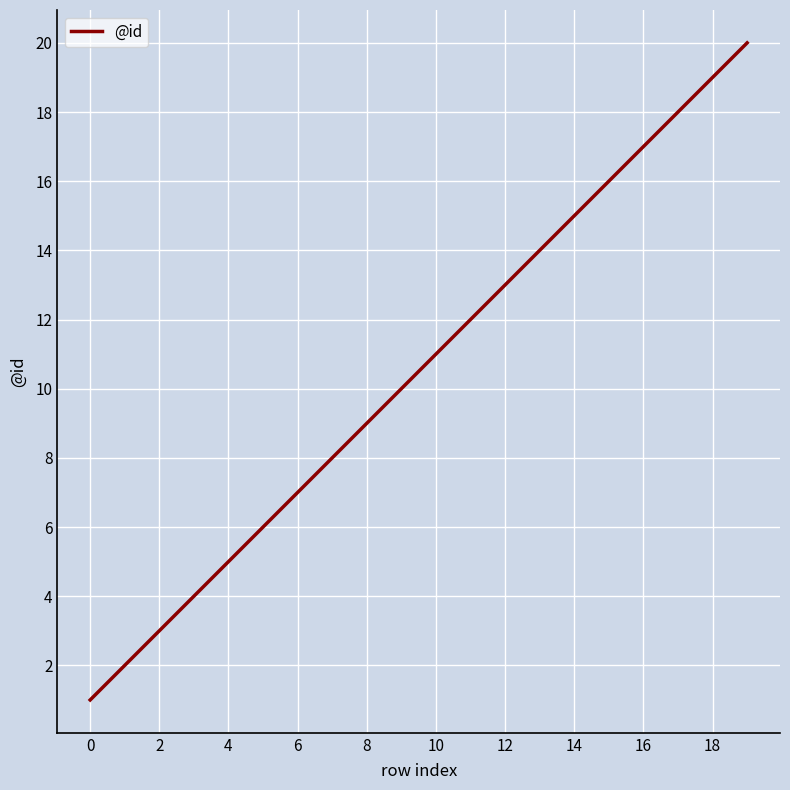

True or false: there are more than 1 points higher than both neighbors.

False